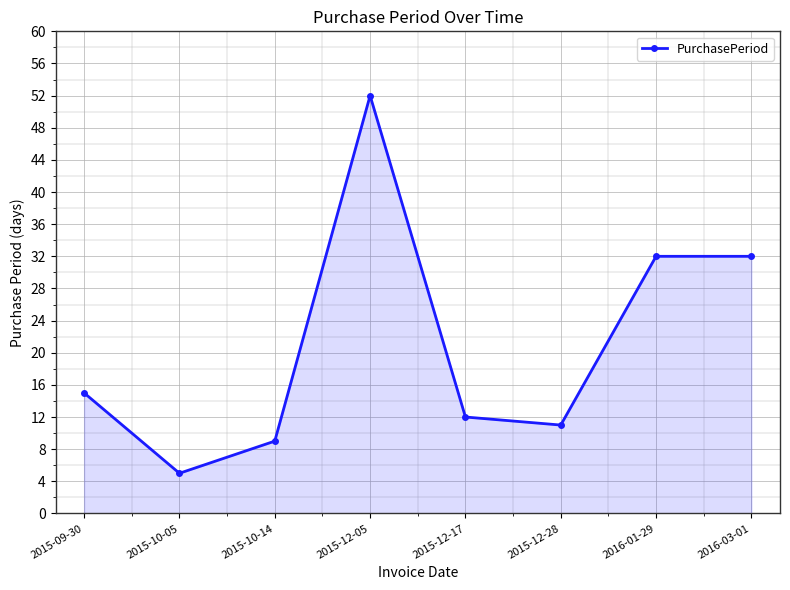

How many values are below 15?

4